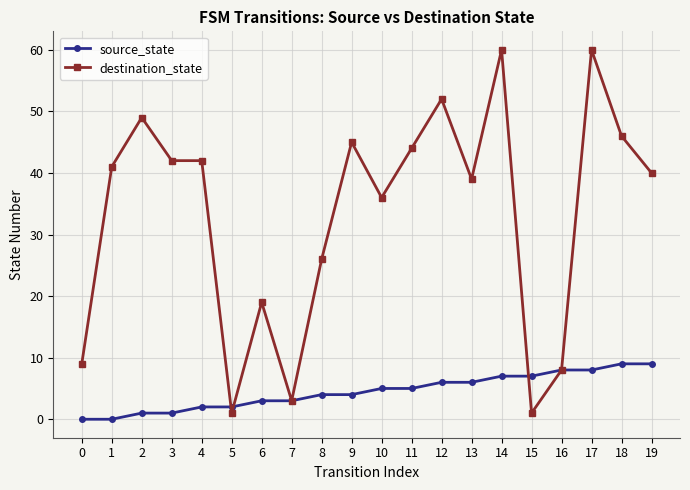

How many distinct data groups are displayed?

2